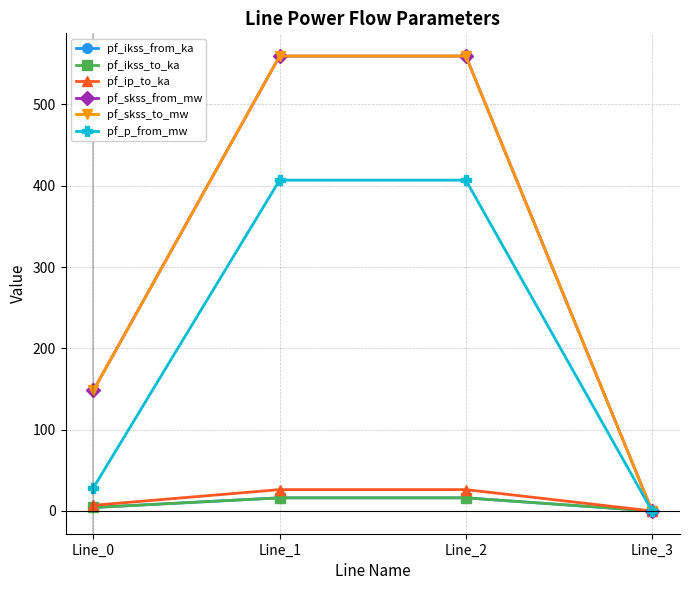

At how many categories does at least one series exceed 442?

2